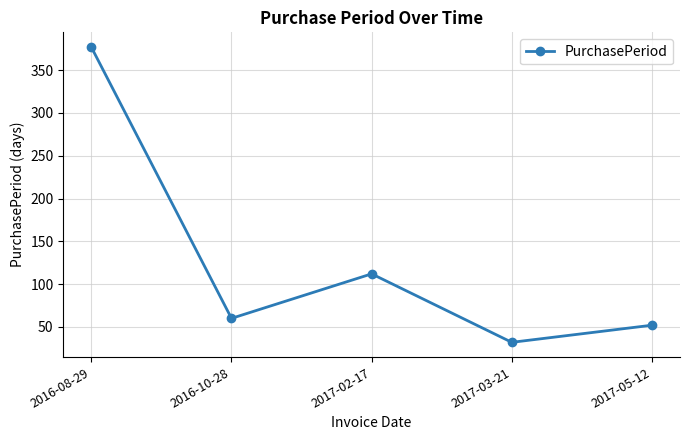

What is the difference between the values at 2017-05-12 and 2016-10-28?

8